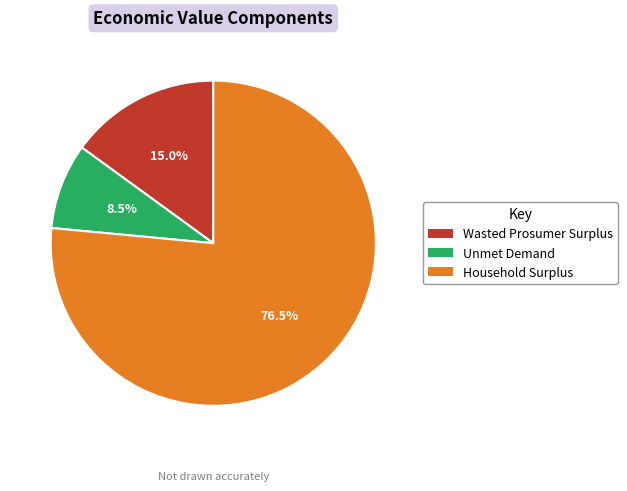

How many segments does this pie chart have?

3